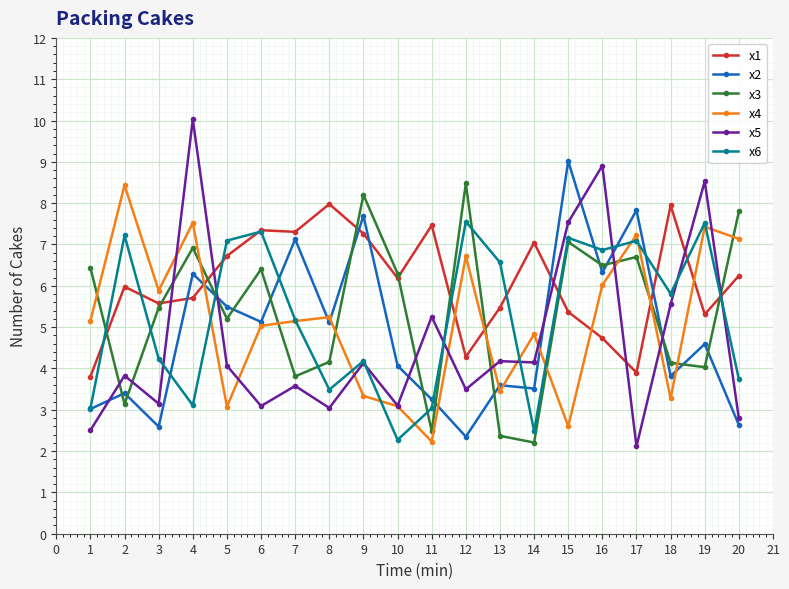

How many interior local peaks does the x4 series have?

7